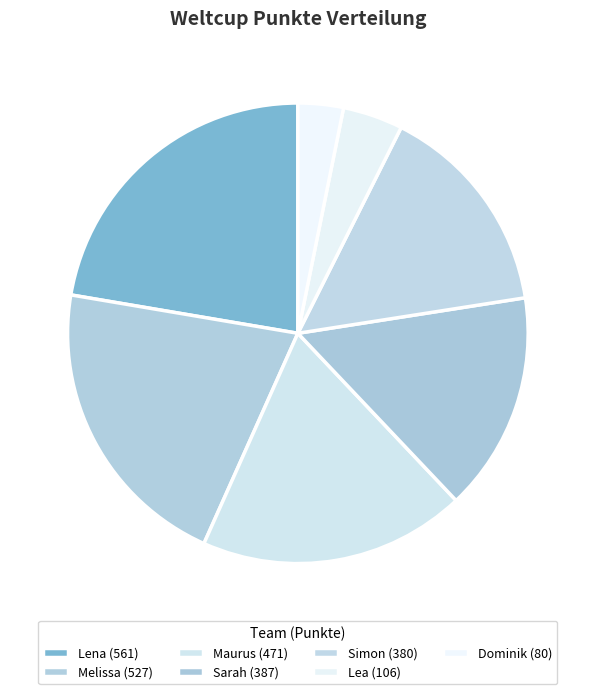

Does Sarah account for over 50% of the chart?

No